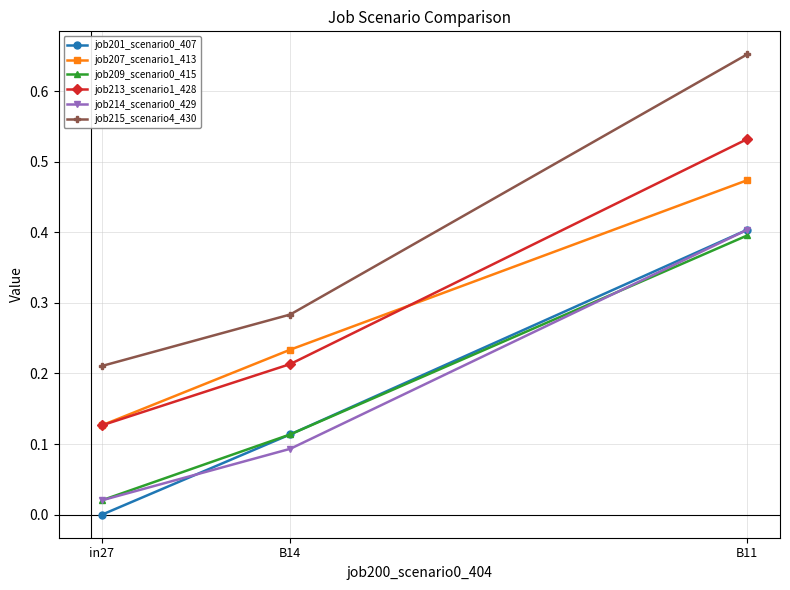

Which series changed the most between B14 and B11?

job215_scenario4_430